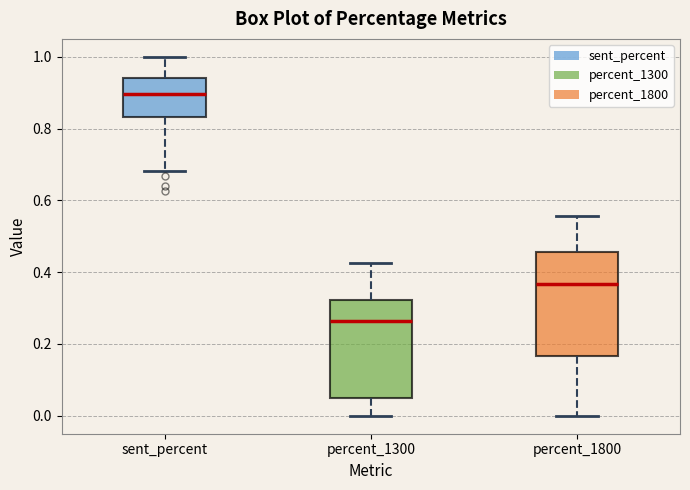

Which box's median line is the highest?

sent_percent